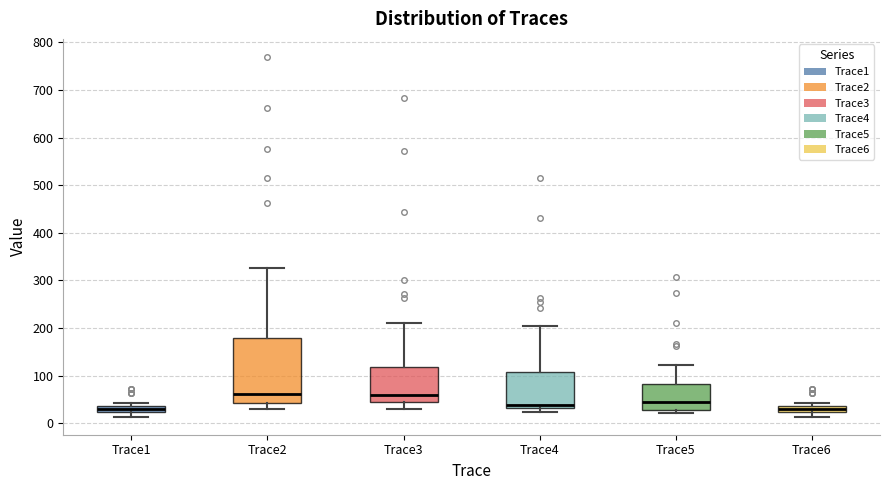

Which box is the tallest, from its lower edge to its upper edge?

Trace2